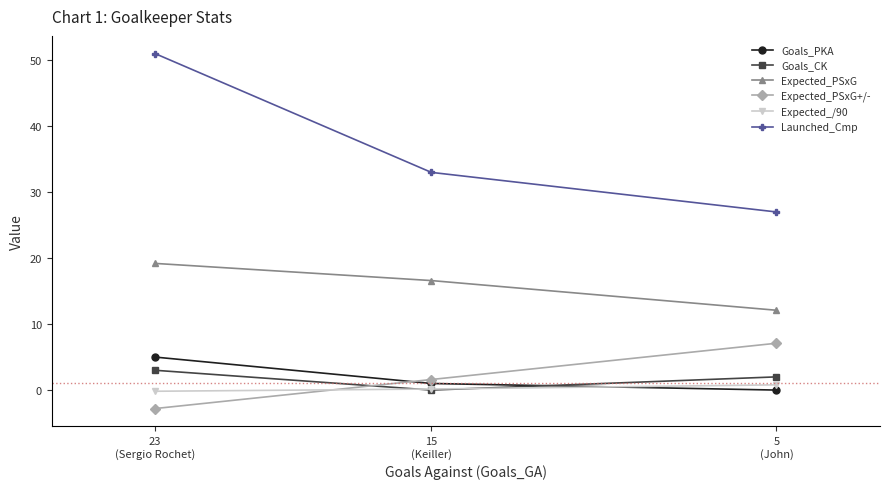

At how many categories does at least one series exceed 0?

3